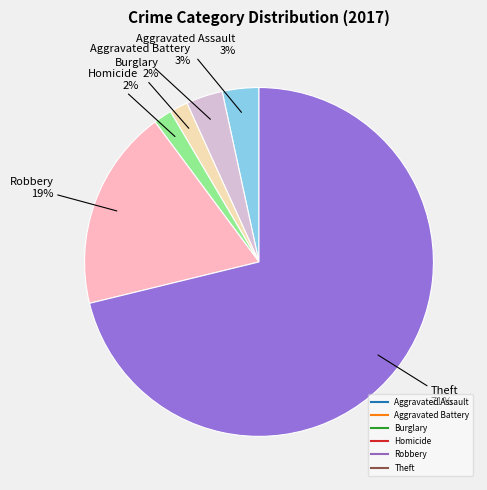

To the nearest percent, what is the average slice percentage?

17%